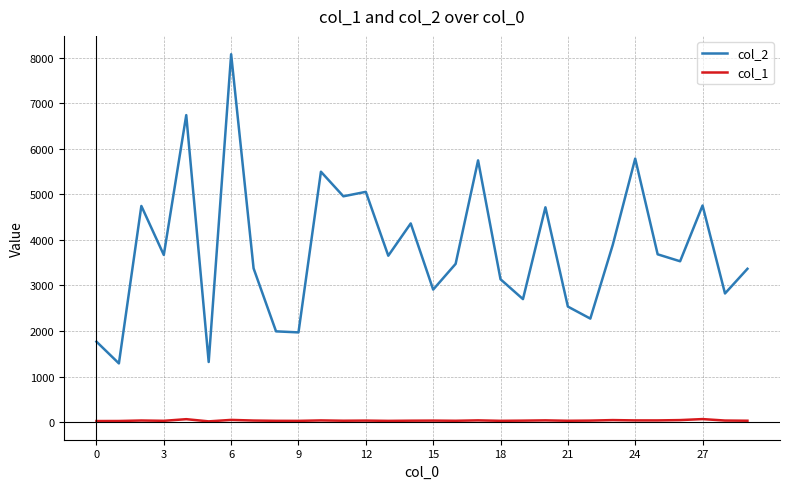

How many distinct data groups are displayed?

2